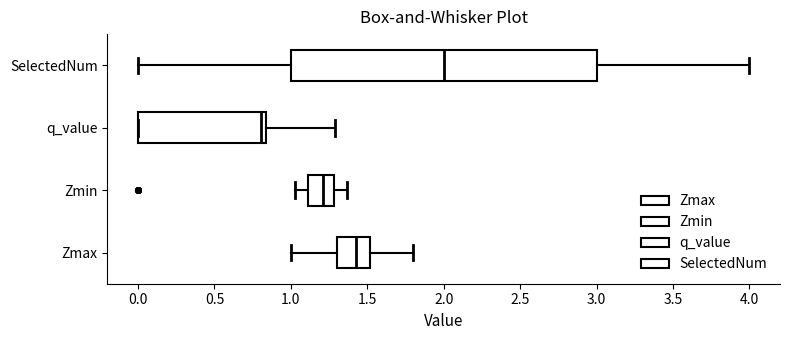

Comparing the boxes themselves (not the whiskers), which one is the widest?

SelectedNum